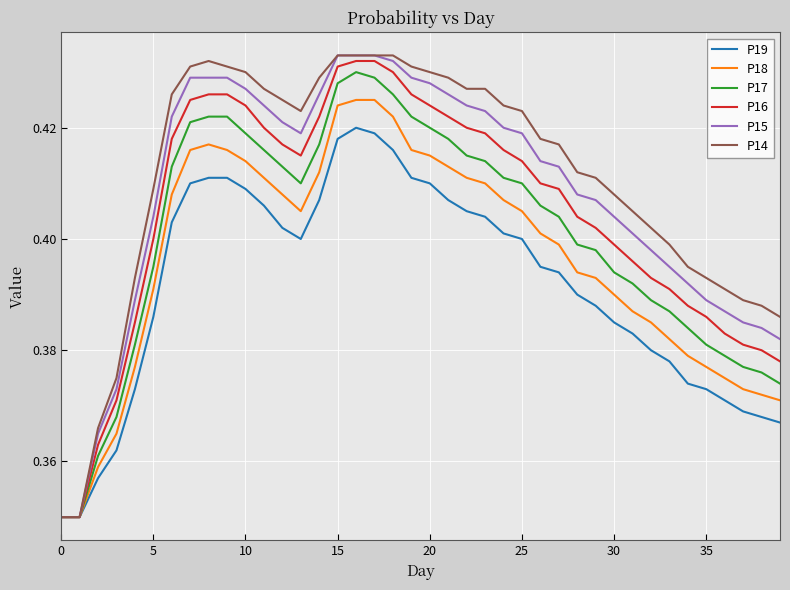

List the series in order of their overall mean, lowest first.

P19, P18, P17, P16, P15, P14